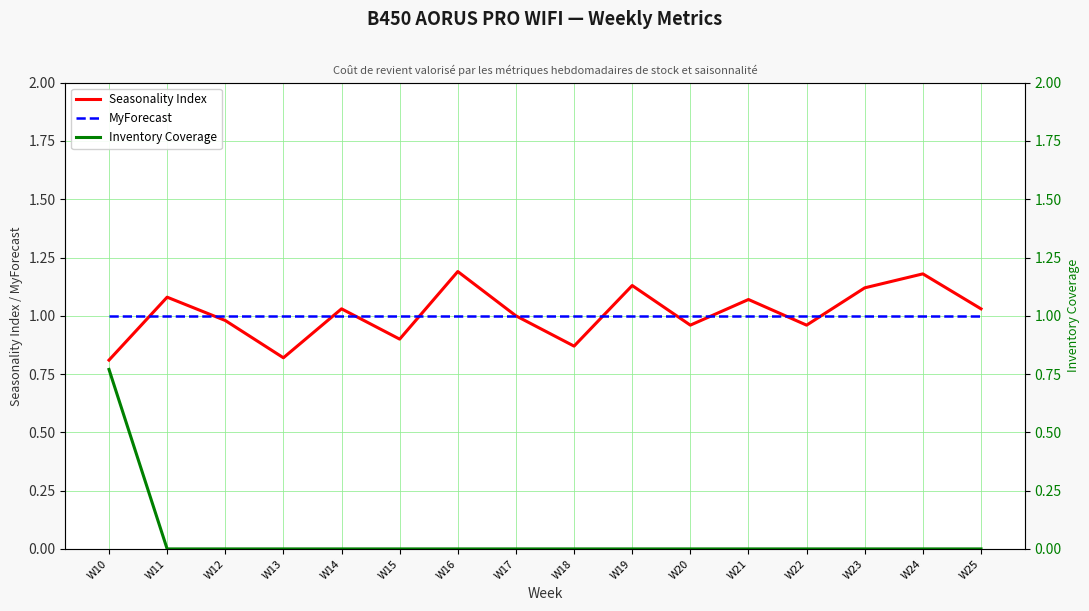

At which category does the chart reach its peak across all series?

W16